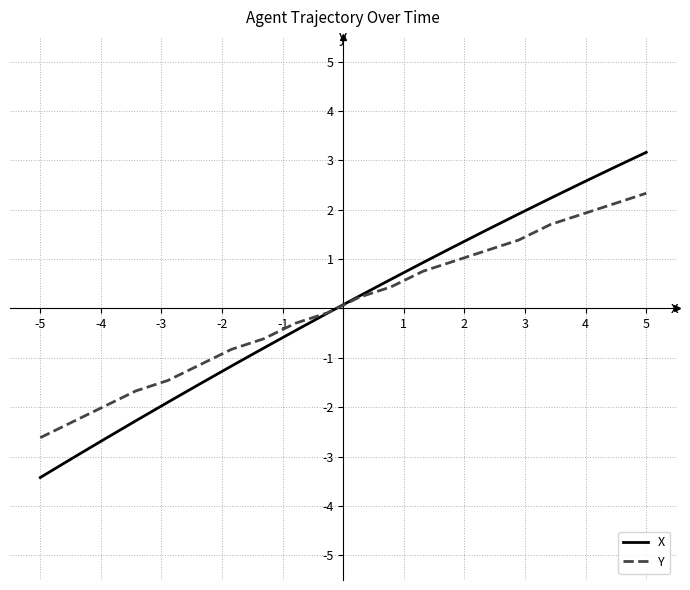

What is the lowest value of the Y series?

-2.6